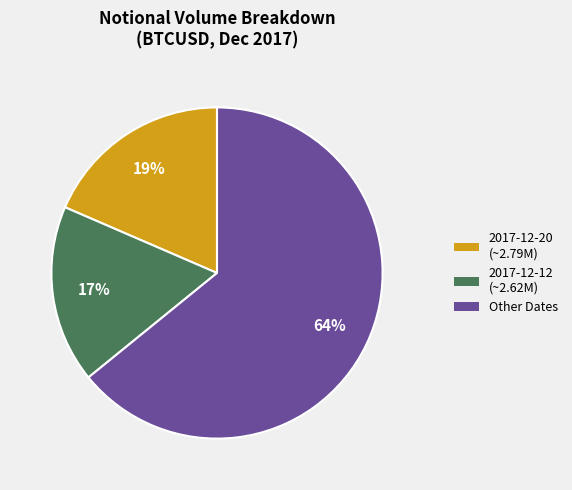

To the nearest percent, what is the average slice percentage?

33%